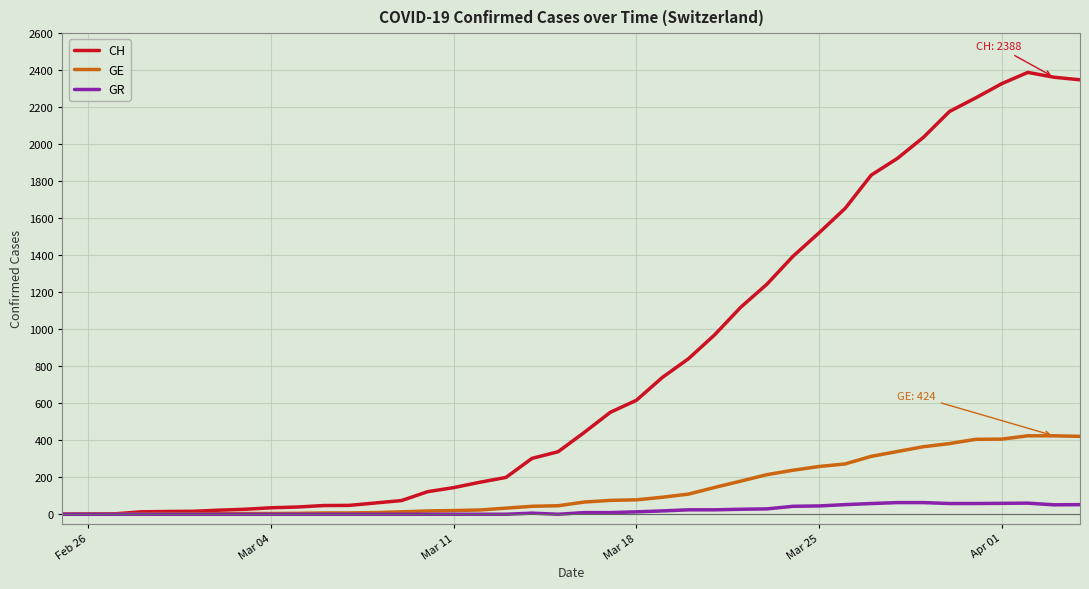

Count the number of data series in this chart.

3